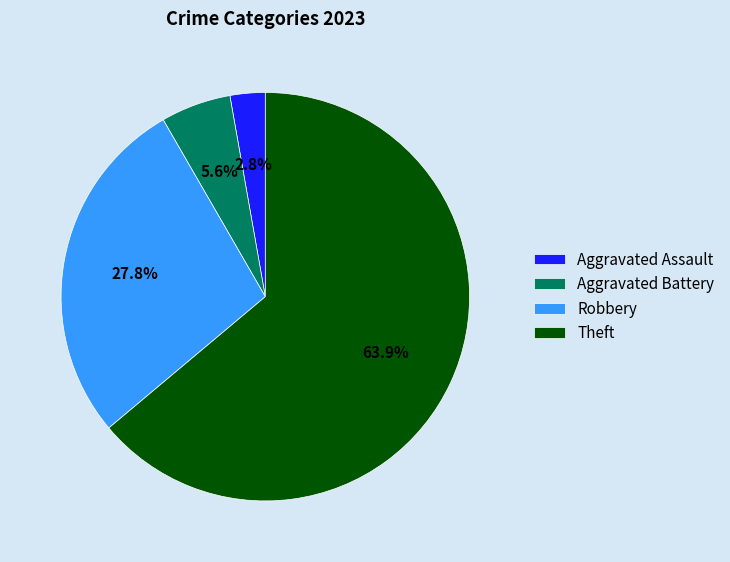

Which category has the smallest portion of the pie?

Aggravated Assault